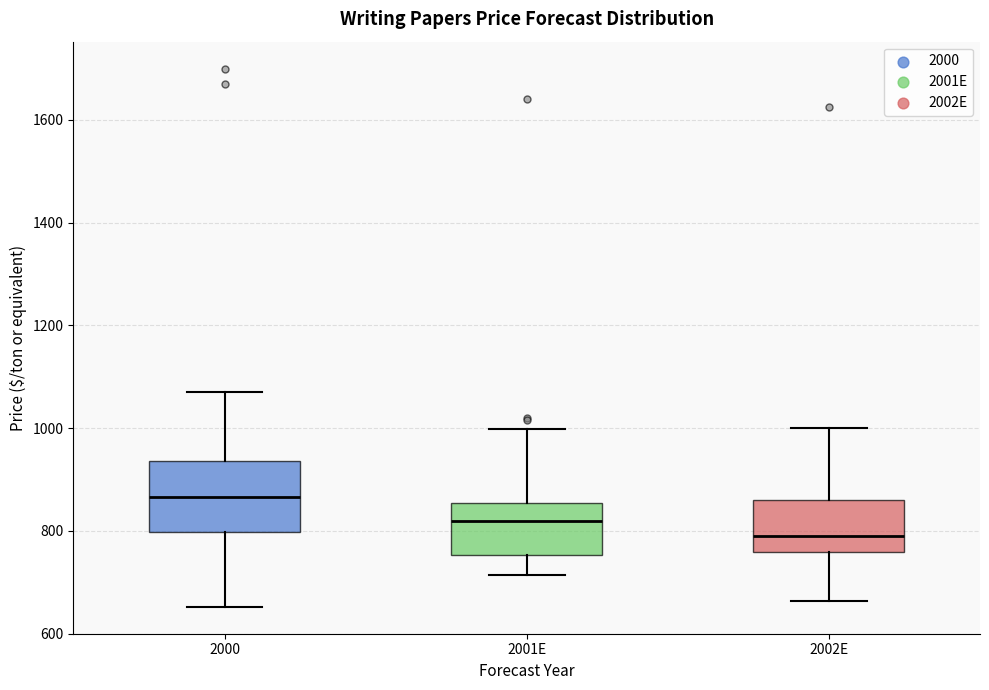

Which box's median line is the highest?

2000